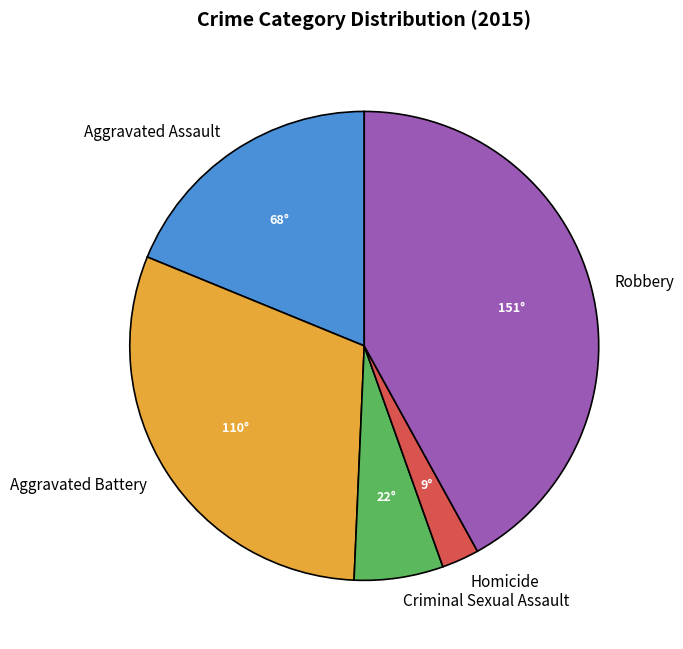

What is the ratio of the value at Robbery to the value at Homicide?

16.3